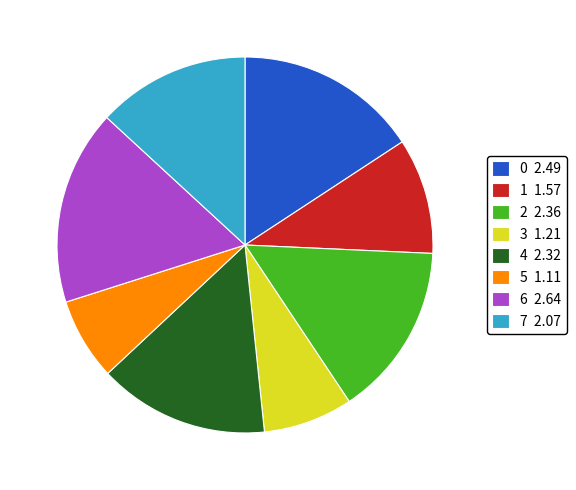

Approximately how many times larger is the value at 5 1.11 compared to 1 1.57?

0.7